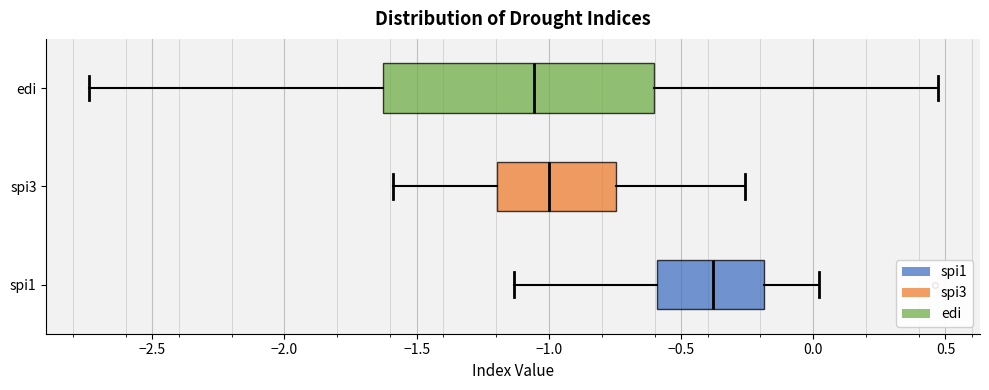

Where does the median line of the box for spi3 sit on the x-axis? The values are not printed on the chart, so give them approximately, as read against the axis.

-1.00